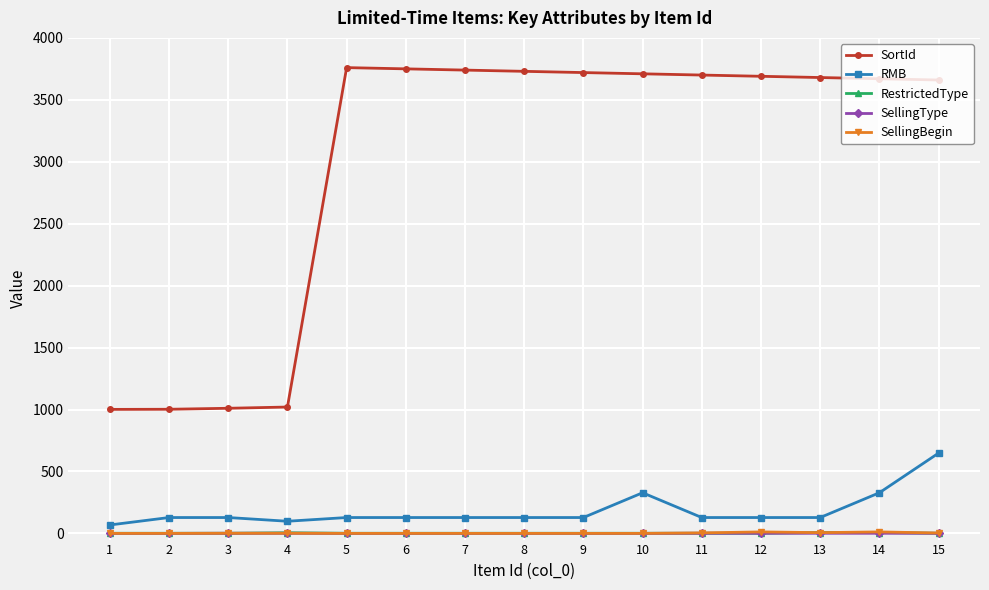

What are all the series names shown in the legend?

SortId, RMB, RestrictedType, SellingType, SellingBegin